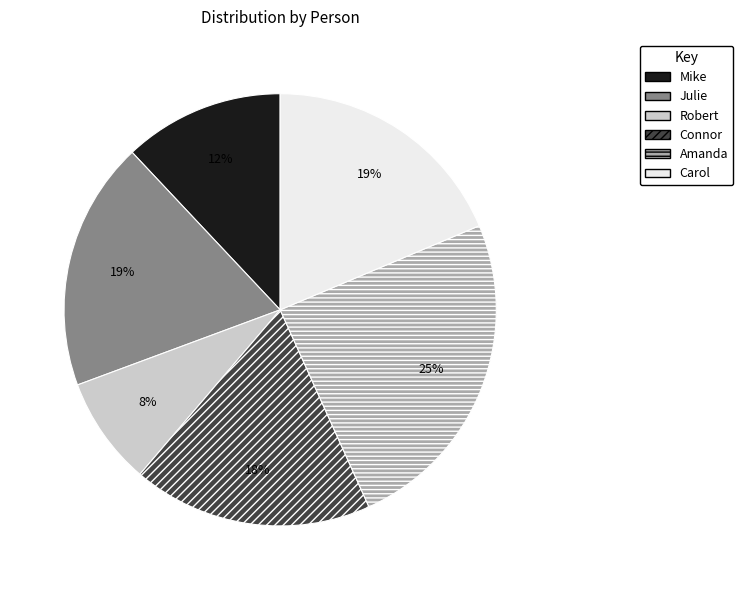

How many segments does this pie chart have?

6